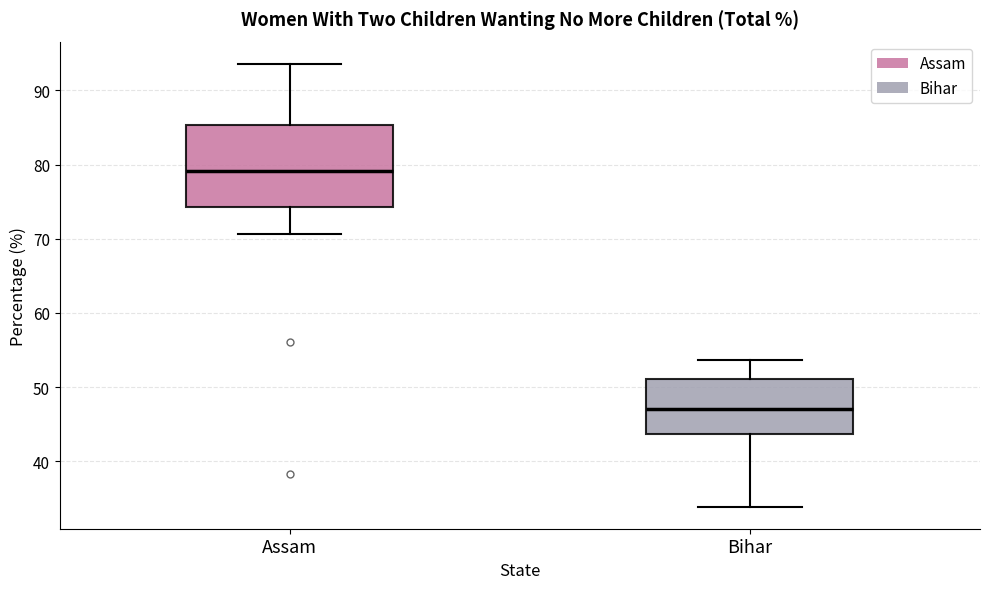

Where is the lower edge of the box for Bihar on the y-axis? The values are not printed on the chart, so give them approximately, as read against the axis.

44